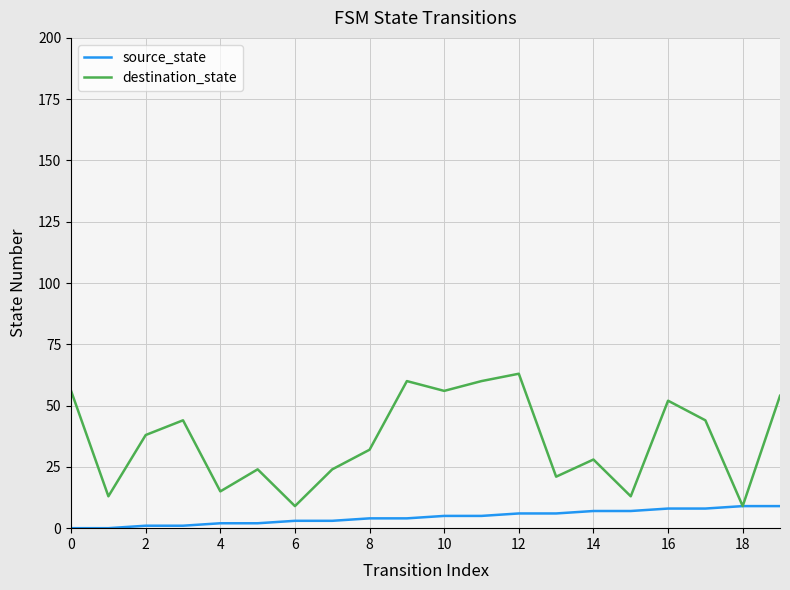

What is the highest value of the source_state series?

9